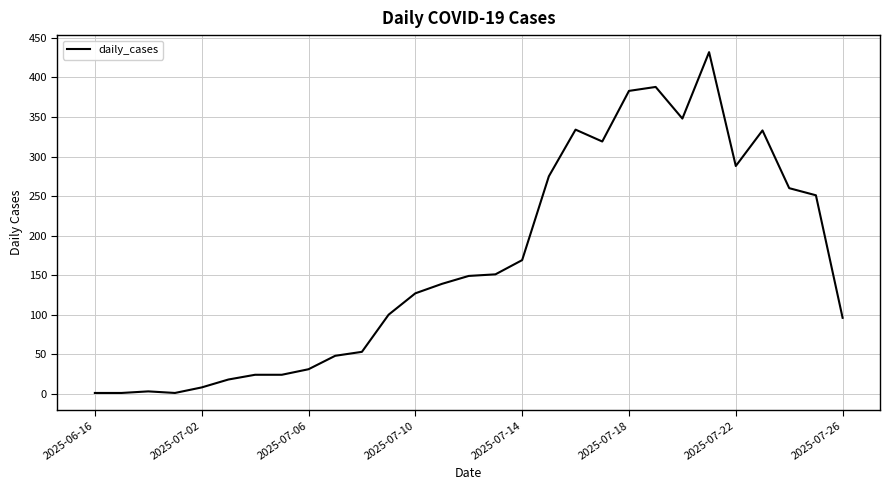

What is the difference between the maximum and minimum values?

431